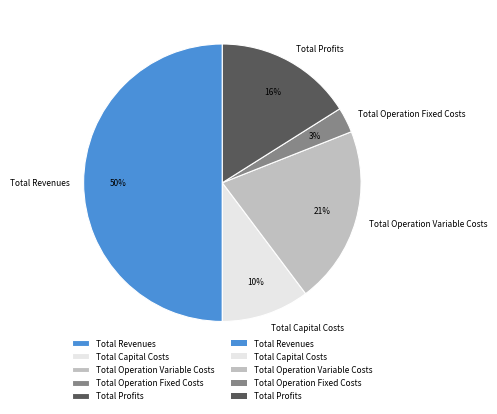

To the nearest percent, what percentage of the pie is Total Profits?

16%